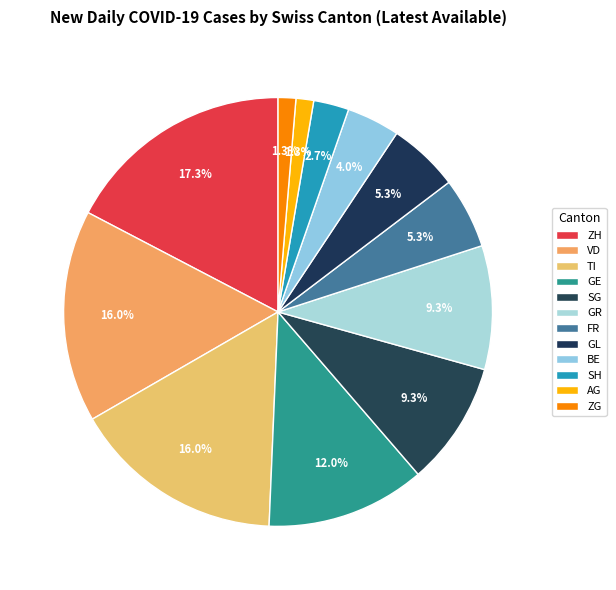

How many segments does this pie chart have?

12